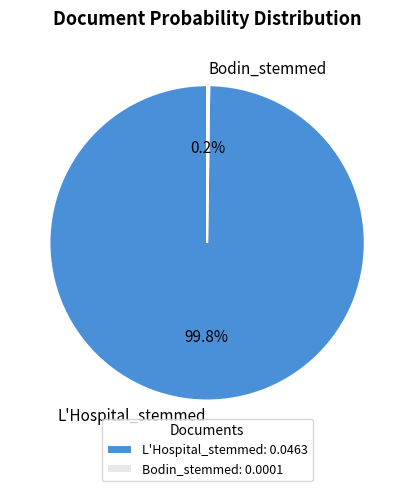

Is it true that L'Hospital_stemmed is 100% of the pie?

True